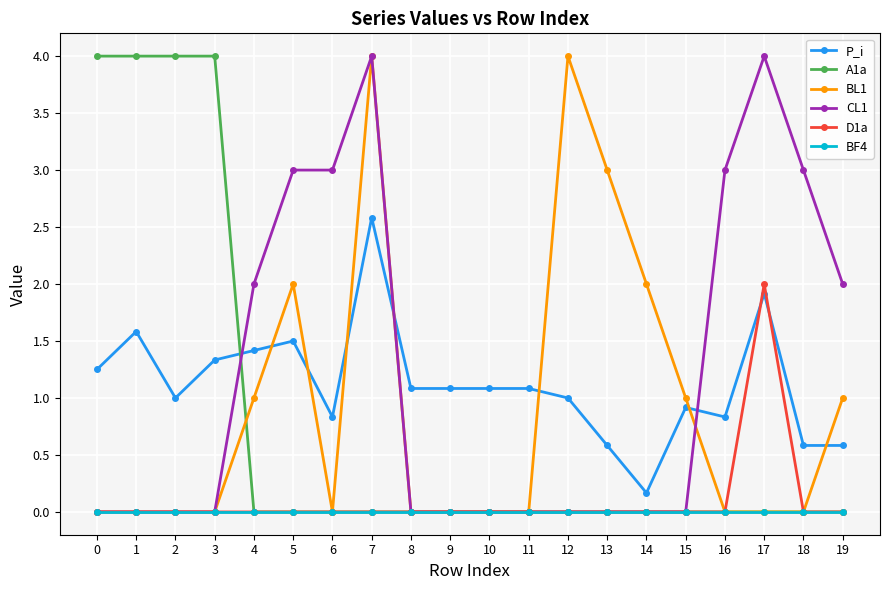

True or false: P_i has a value of 1.0 at 12.

True